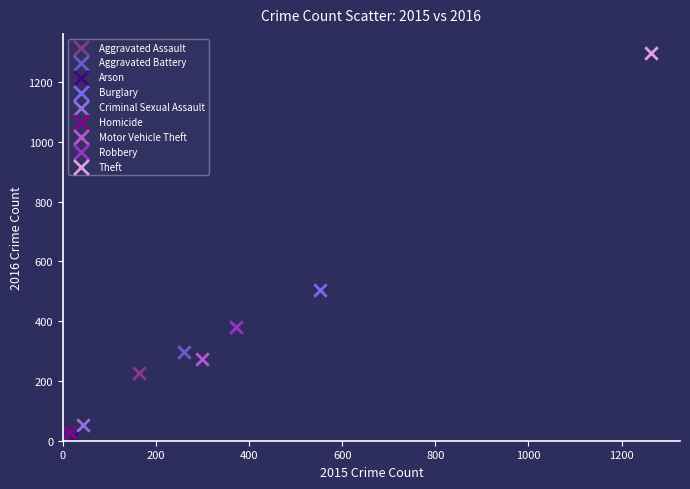

What are all the series names shown in the legend?

Aggravated Assault, Aggravated Battery, Arson, Burglary, Criminal Sexual Assault, Homicide, Motor Vehicle Theft, Robbery, Theft